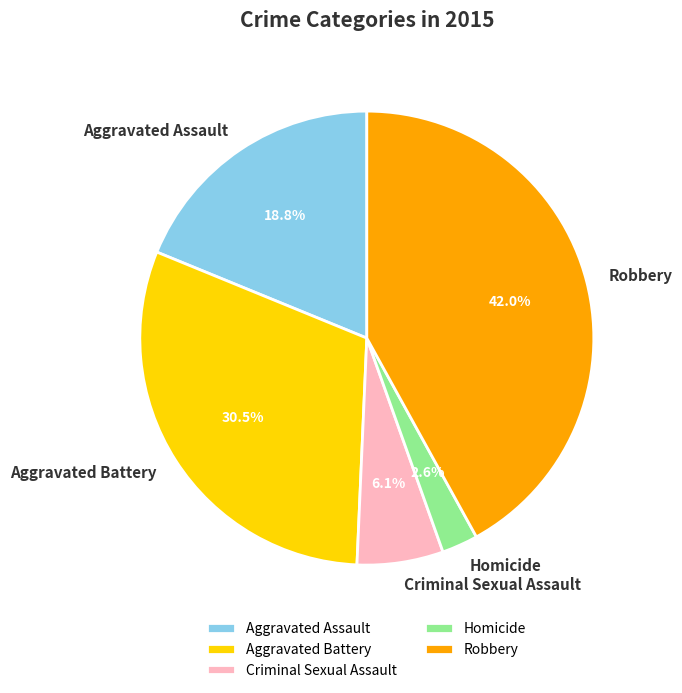

Which category has the biggest portion of the pie?

Robbery